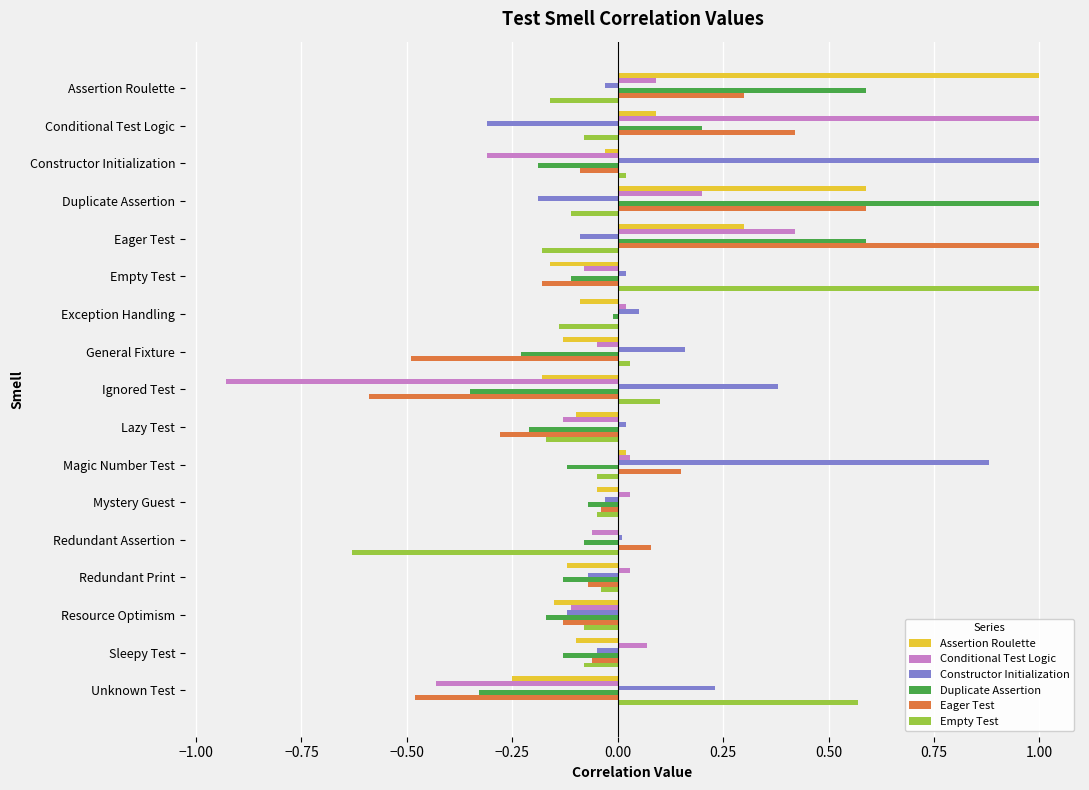

The Empty Test series shows -0.2 at Eager Test. True or false?

True